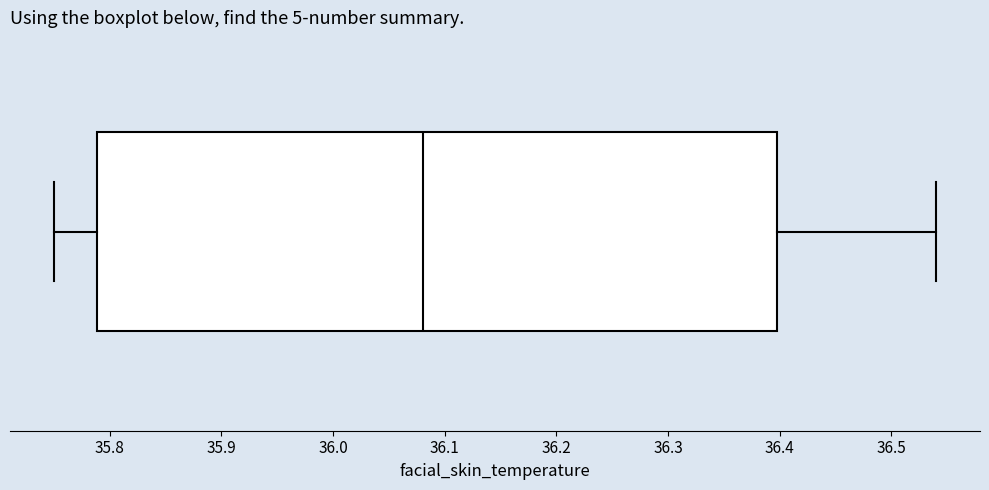

Transcribe this box plot: give where the median line is, the range the box spans, and where the two whiskers end, as read against the x-axis. The values are not printed on the chart, so give them approximately, as read against the axis.

median 36.08, box 35.79 to 36.40, whiskers 35.75 to 36.54